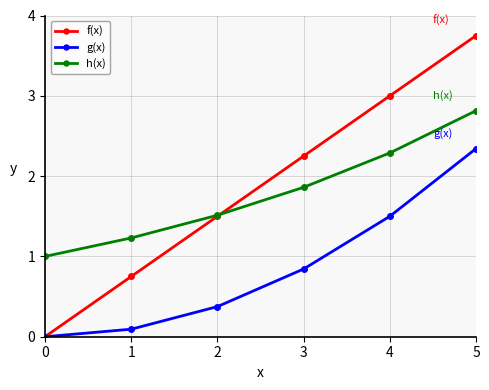

What is the difference between the highest and lowest values at 3?

1.4